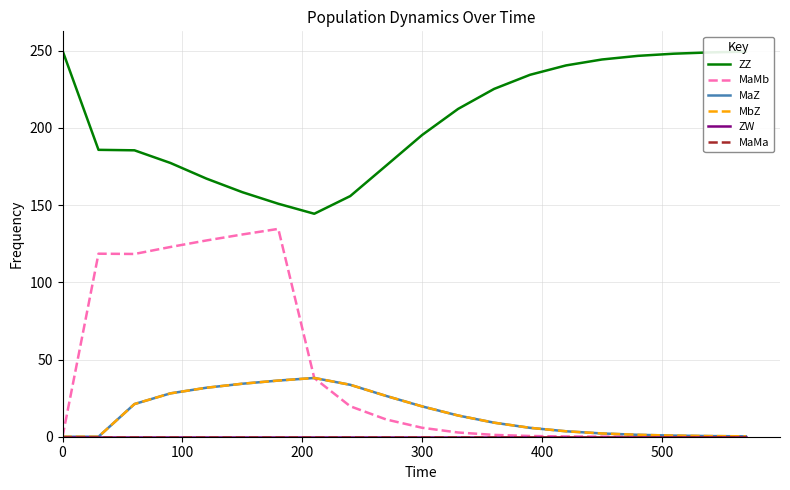

Does the chart have visible grid lines?

Yes